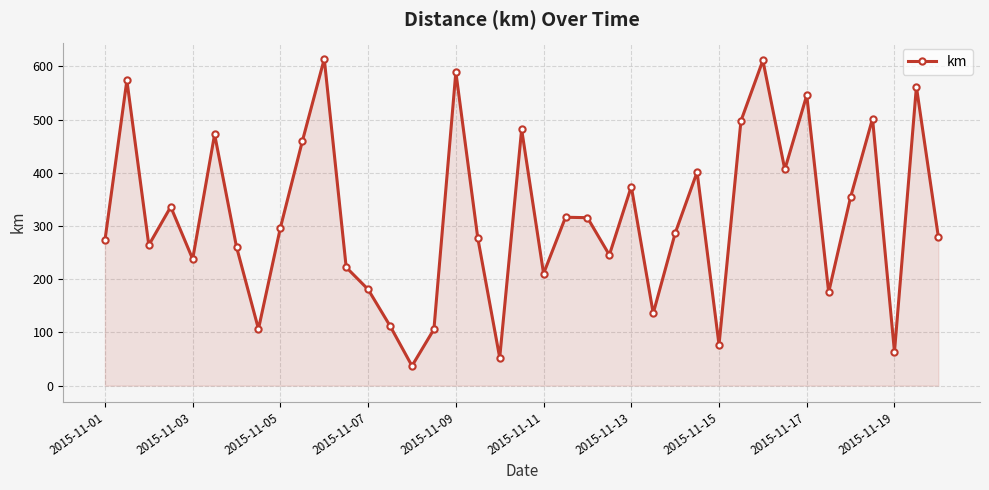

How many lines are shown in the chart?

1